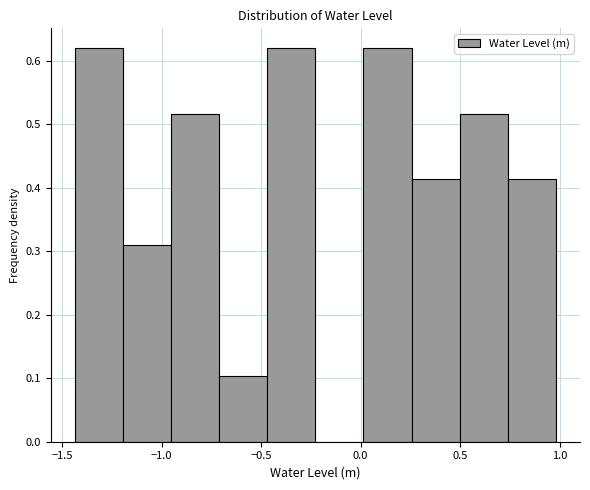

How tall is the bar that spans 0.00 to 0.25 on the x-axis? Neither the bar edges nor the heights are printed on the chart, so give them approximately, as read against the axes.

0.62